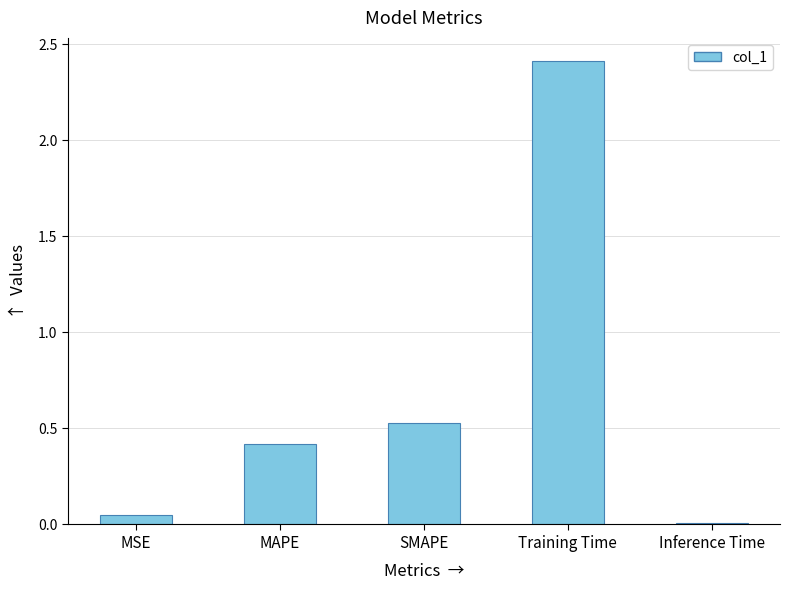

What is the sum of all values?

3.4